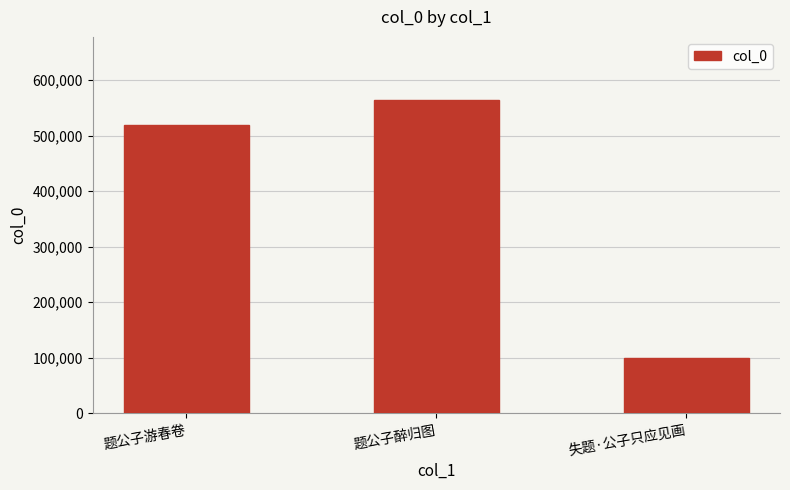

Read the value at 失题·公子只应见画.

99832